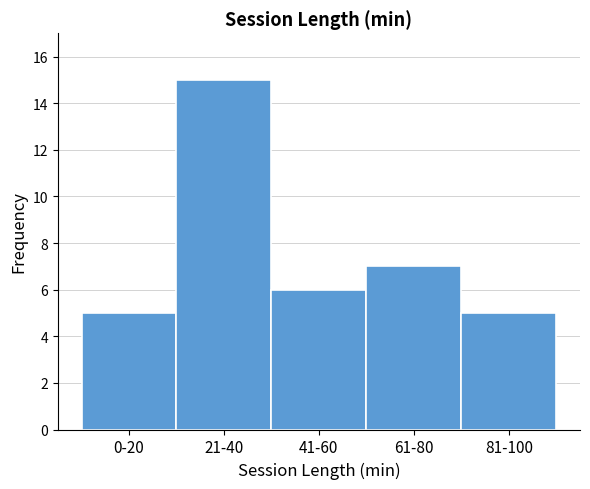

Reading left to right, transcribe all the data shown in this chart.

0-20=5	21-40=15	41-60=6	61-80=7	81-100=5